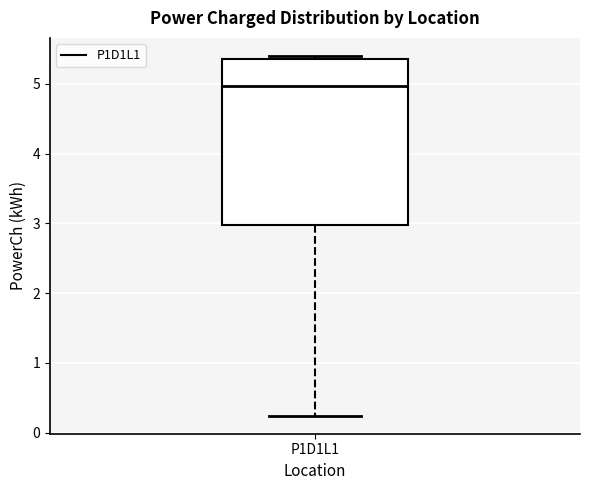

Where does the lower whisker of the box for P1D1L1 end on the y-axis? The values are not printed on the chart, so give them approximately, as read against the axis.

0.2